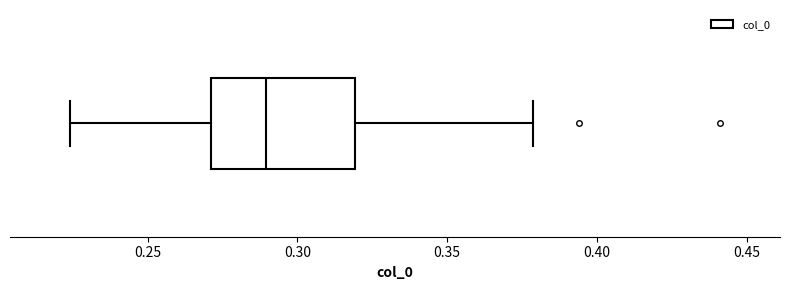

Transcribe this box plot: give where the median line is, the range the box spans, and where the two whiskers end, as read against the x-axis. The values are not printed on the chart, so give them approximately, as read against the axis.

median 0.290, box 0.270 to 0.320, whiskers 0.225 to 0.380